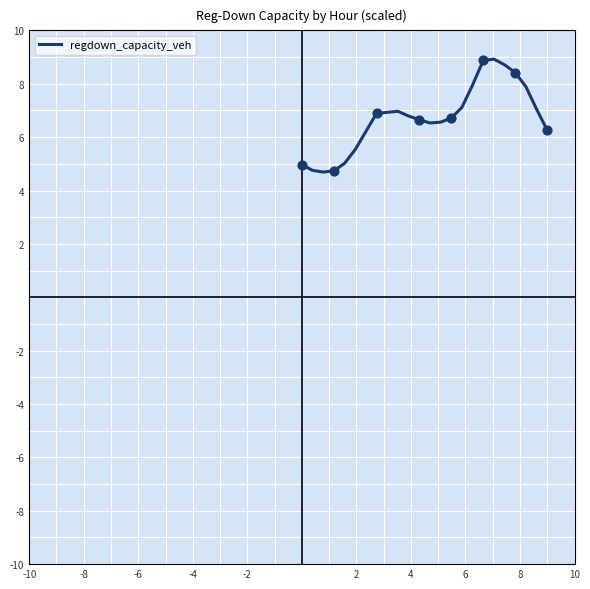

What is the smallest value displayed?

4.7